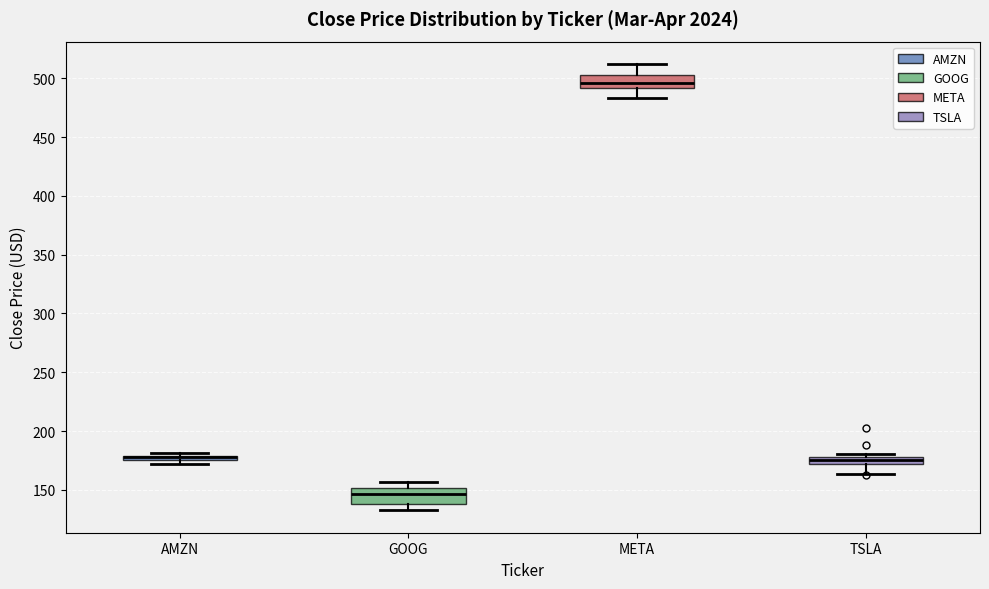

Where is the upper edge of the box for AMZN on the y-axis? The values are not printed on the chart, so give them approximately, as read against the axis.

180